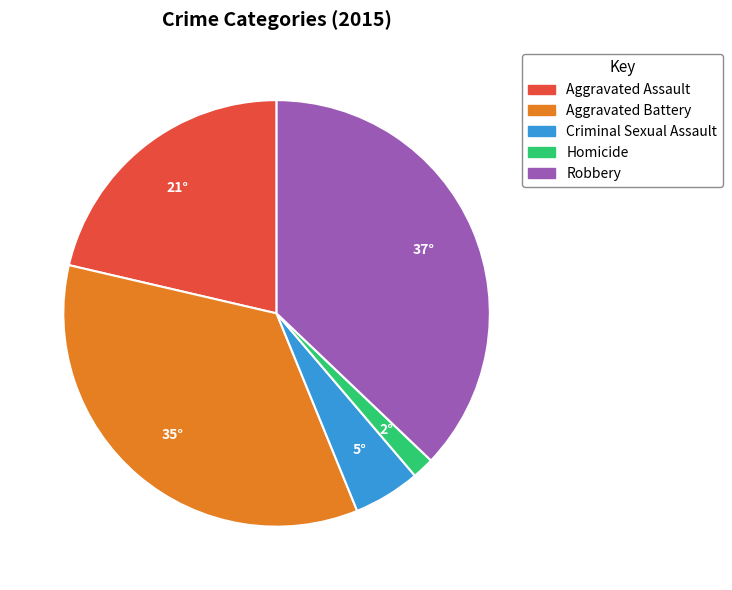

True or false: Robbery accounts for 37% of the total.

True